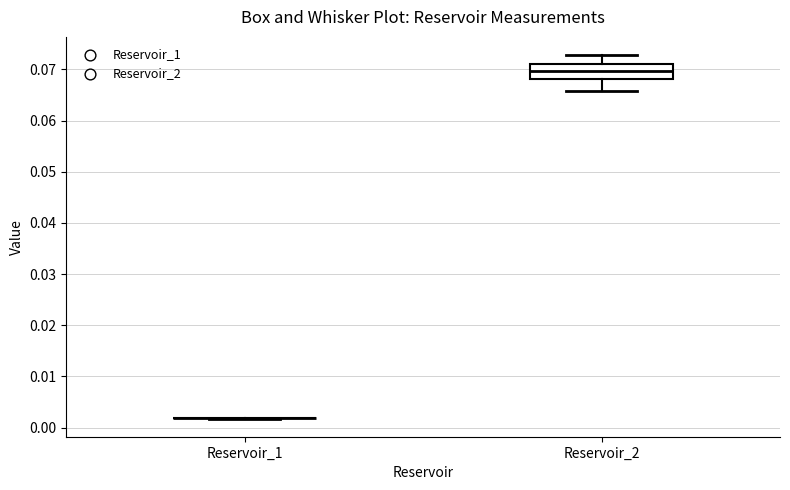

Reading left to right, read every box against the y-axis: the position of its median line, the range the box covers, and the ends of its whiskers. The values are not printed on the chart, so give them approximately, as read against the axis.

Reservoir_1: box collapsed to a line at 0.002, whiskers 0.002 to 0.002
Reservoir_2: median 0.070, box 0.068 to 0.071, whiskers 0.066 to 0.073